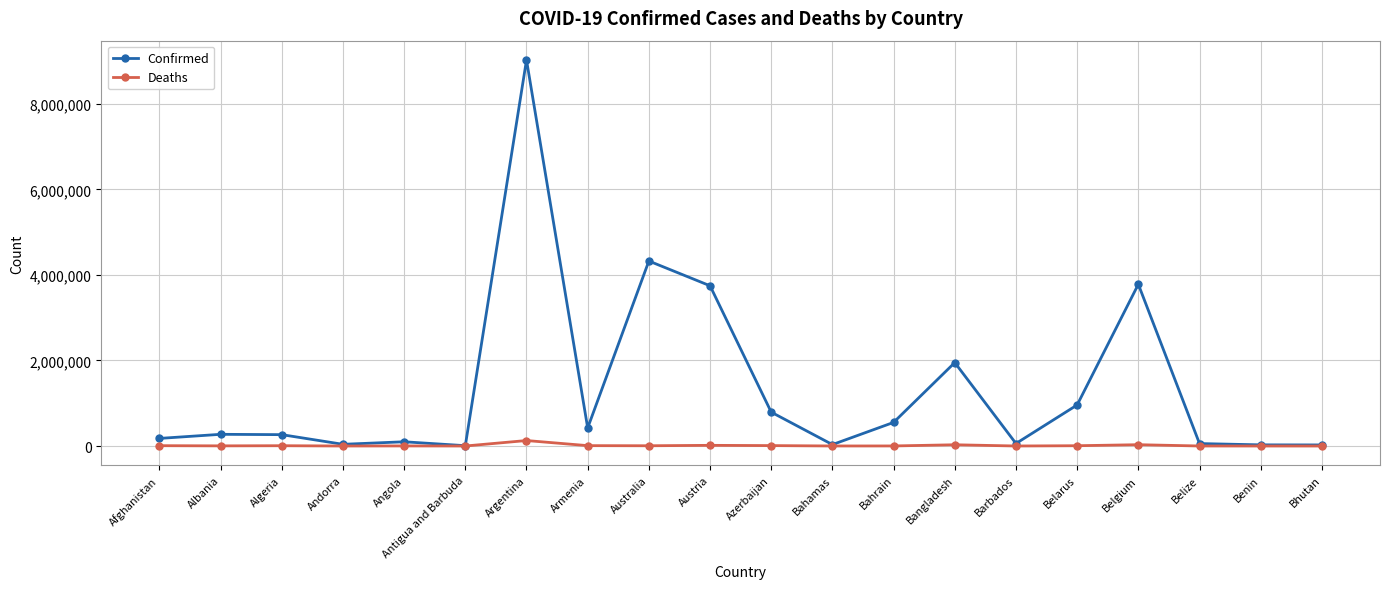

What is the maximum value shown in the chart?

9028730